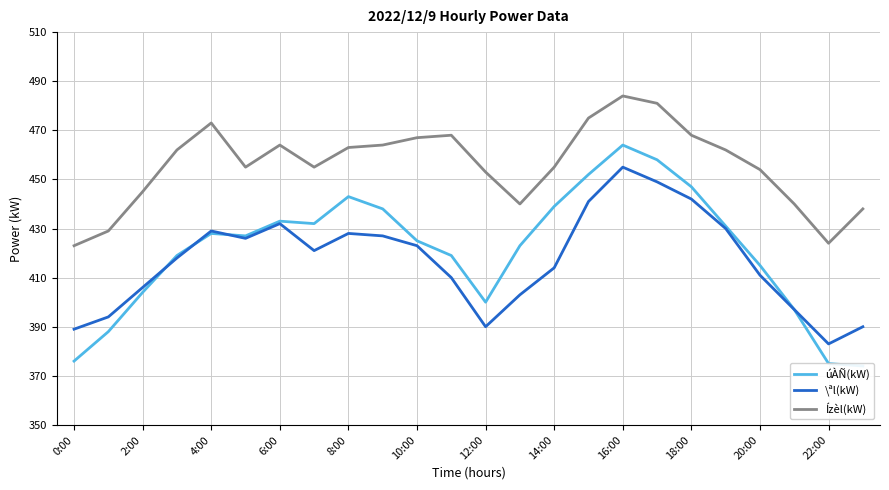

True or false: \ªl(kW) and úÀÑ(kW) intersect in this chart.

True